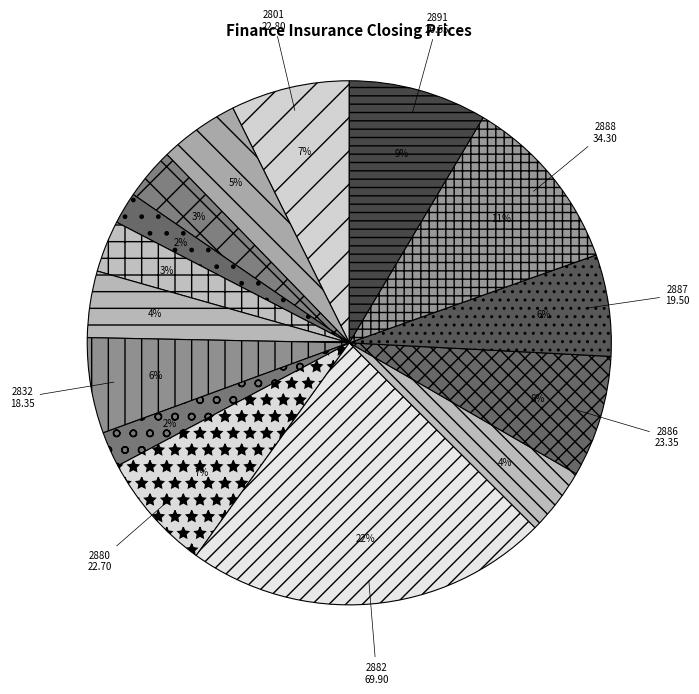

Count the number of slices in the pie.

15